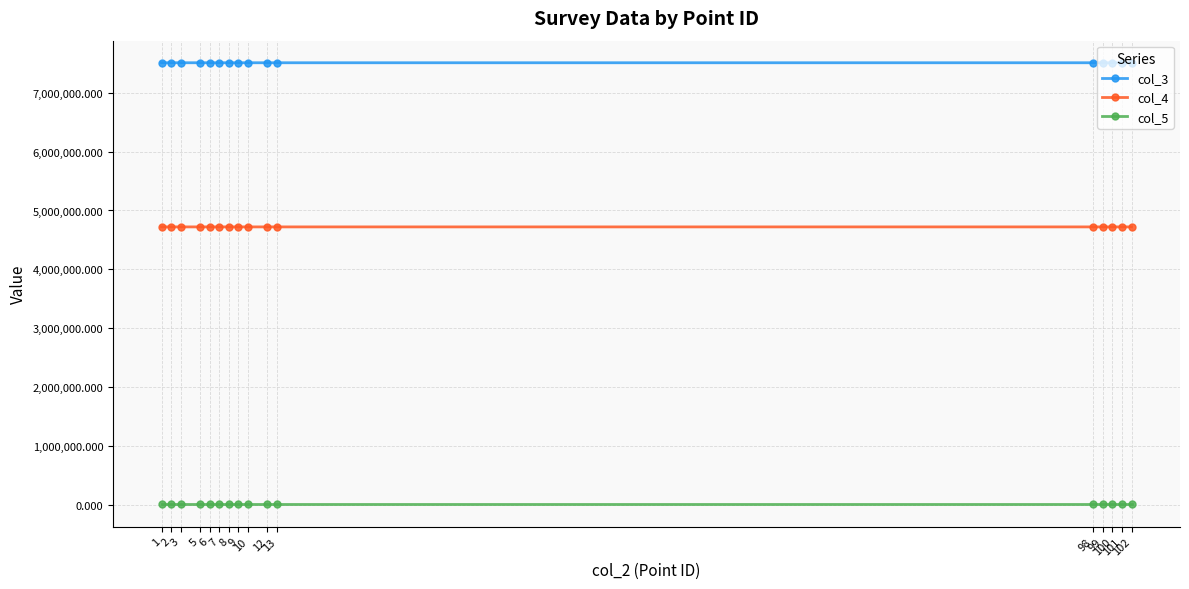

At which label does col_3 first exceed 7512438?

3